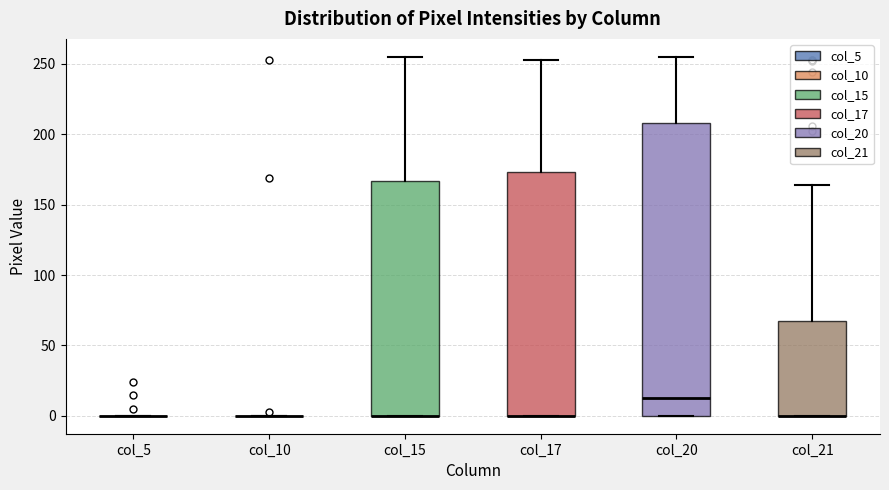

Reading left to right, read every box against the y-axis: the position of its median line, the range the box covers, and the ends of its whiskers. The values are not printed on the chart, so give them approximately, as read against the axis.

col_5: box collapsed to a line at 0, whiskers 0 to 0
col_10: box collapsed to a line at 0, whiskers 0 to 0
col_15: median 0 (drawn on the box's lower edge), box 0 to 165, whiskers 0 to 255
col_17: median 0 (drawn on the box's lower edge), box 0 to 175, whiskers 0 to 255
col_20: median 15, box 0 to 210, whiskers 0 to 255
col_21: median 0 (drawn on the box's lower edge), box 0 to 65, whiskers 0 to 165